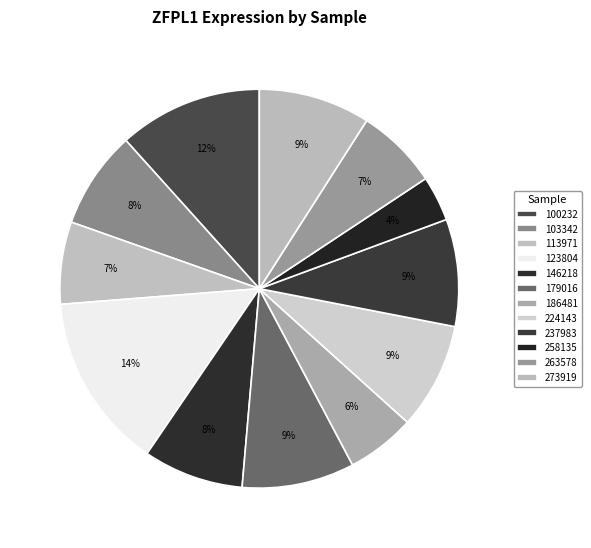

To the nearest percent, what portion does 103342 represent?

8%